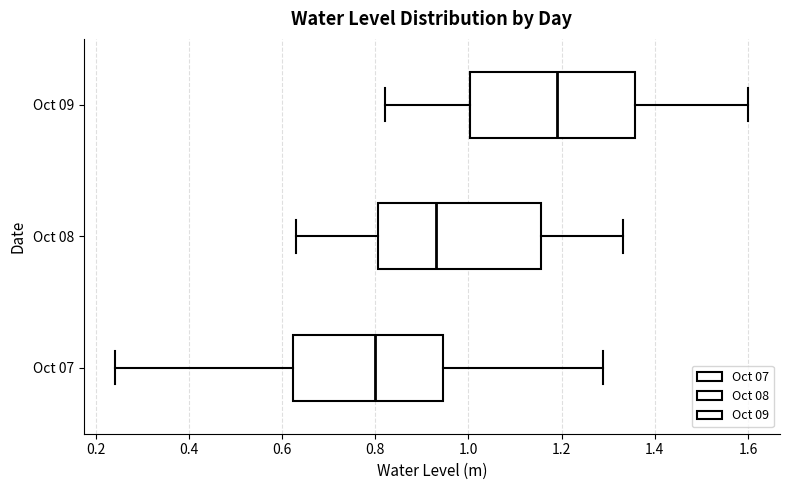

Which box's median line is the furthest to the left?

Oct 07